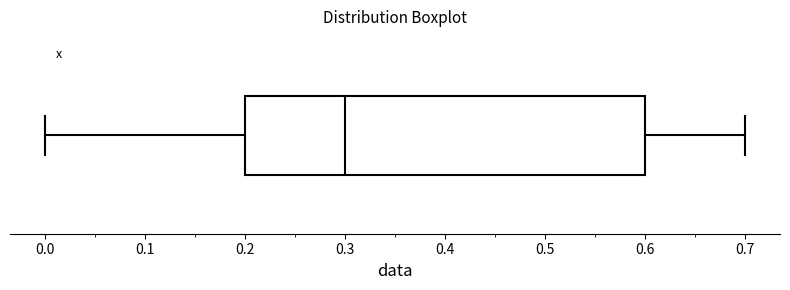

Read this box plot against the x-axis: the position of the median line, the range covered by the box, and the ends of both whiskers. The values are not printed on the chart, so give them approximately, as read against the axis.

median 0.3, box 0.2 to 0.6, whiskers 0.0 to 0.7